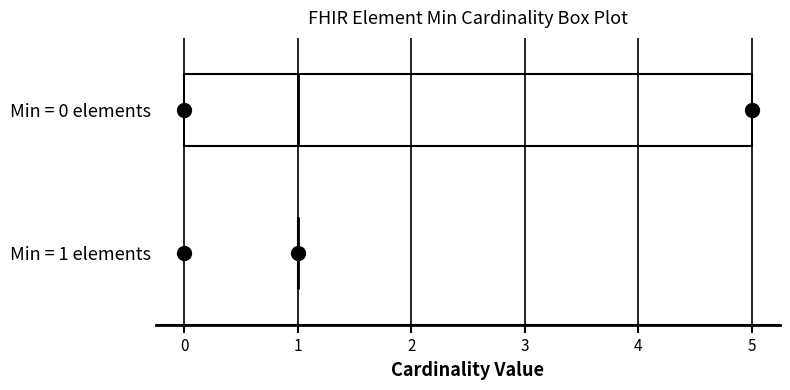

Reading bottom to top, transcribe this box plot: for each box, give where its median line is, the range the box spans, and where its two whiskers end, as read against the x-axis. The values are not printed on the chart, so give them approximately, as read against the axis.

Min = 1 elements: box collapsed to a line at 1, whiskers 1 to 1
Min = 0 elements: median 1, box 0 to 5, whiskers 0 to 5